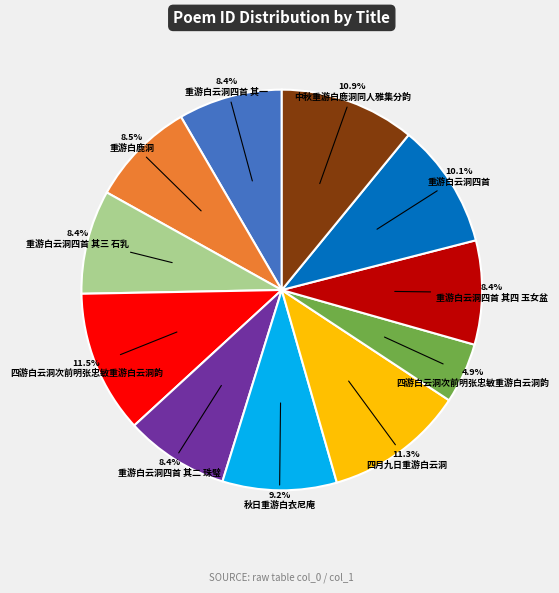

Does any single category account for the majority?

No